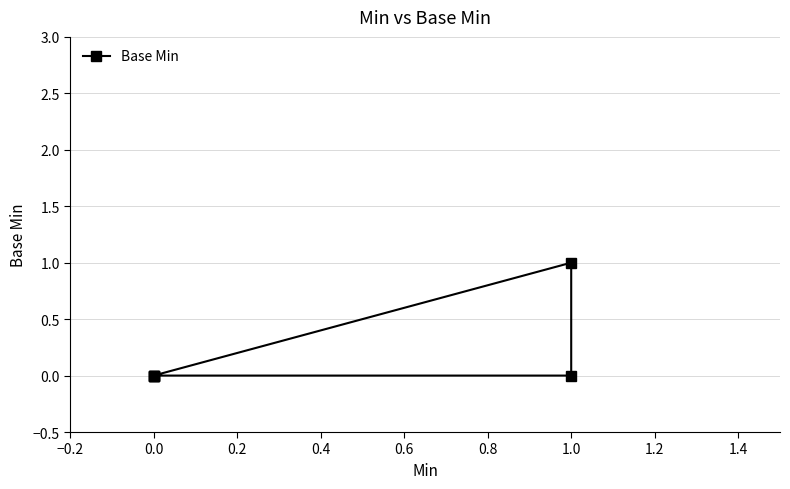

How many points are higher than both their immediate neighbors (excluding endpoints)?

1